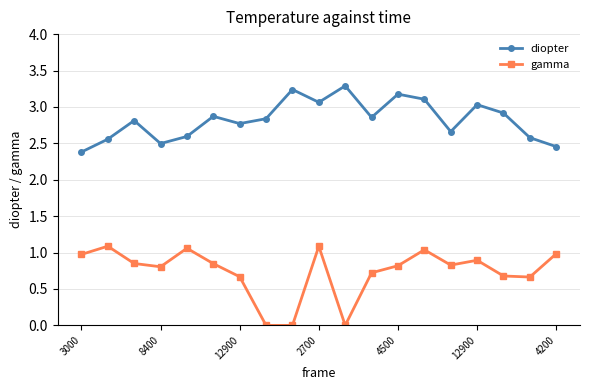

Rank the series by their average value, from highest to lowest.

diopter, gamma